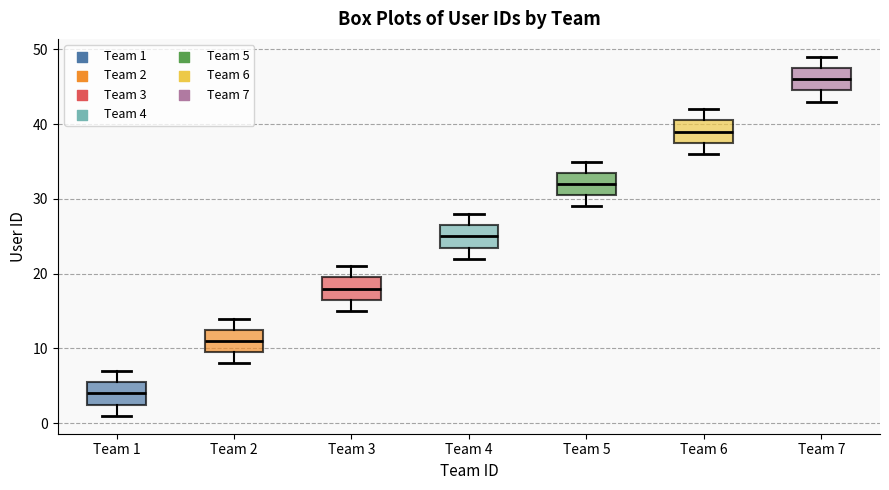

Reading left to right, read every box against the y-axis: the position of its median line, the range the box covers, and the ends of its whiskers. The values are not printed on the chart, so give them approximately, as read against the axis.

Team 1: median 4, box 3 to 6, whiskers 1 to 7
Team 2: median 11, box 10 to 13, whiskers 8 to 14
Team 3: median 18, box 17 to 20, whiskers 15 to 21
Team 4: median 25, box 24 to 27, whiskers 22 to 28
Team 5: median 32, box 31 to 34, whiskers 29 to 35
Team 6: median 39, box 38 to 41, whiskers 36 to 42
Team 7: median 46, box 45 to 48, whiskers 43 to 49